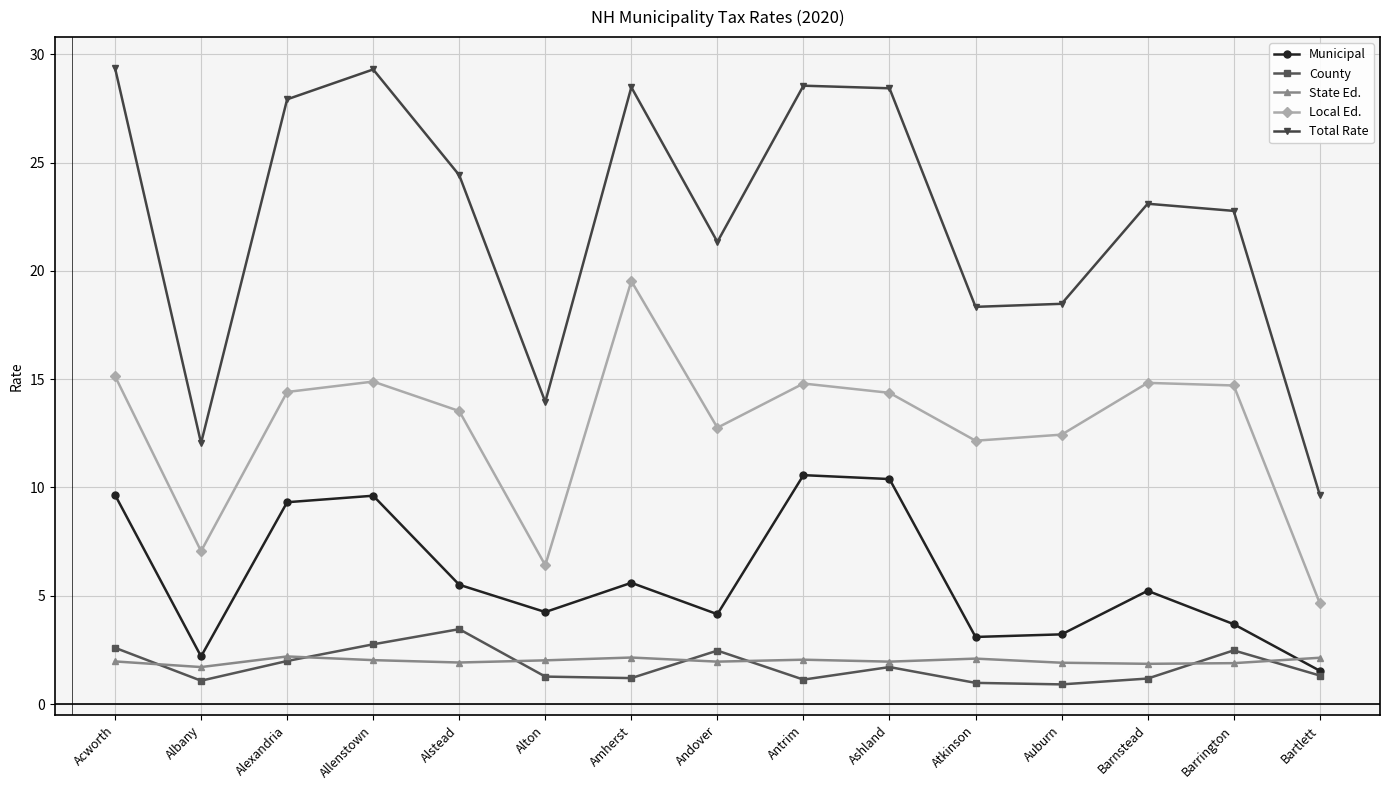

Is the value of Local Ed. at Alton greater than the value of County at Albany?

Yes